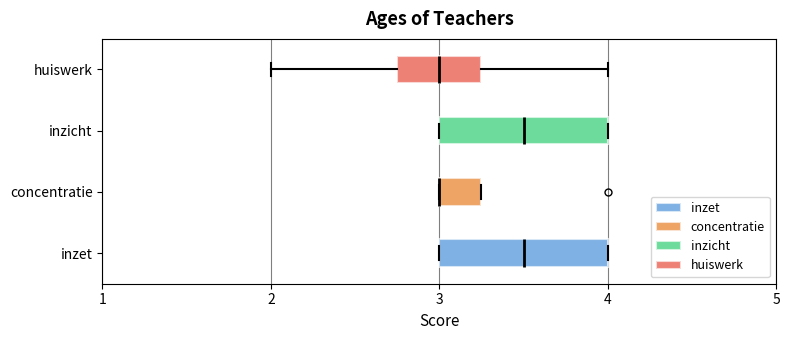

Where is the left edge of the box for concentratie on the x-axis? The values are not printed on the chart, so give them approximately, as read against the axis.

3.0